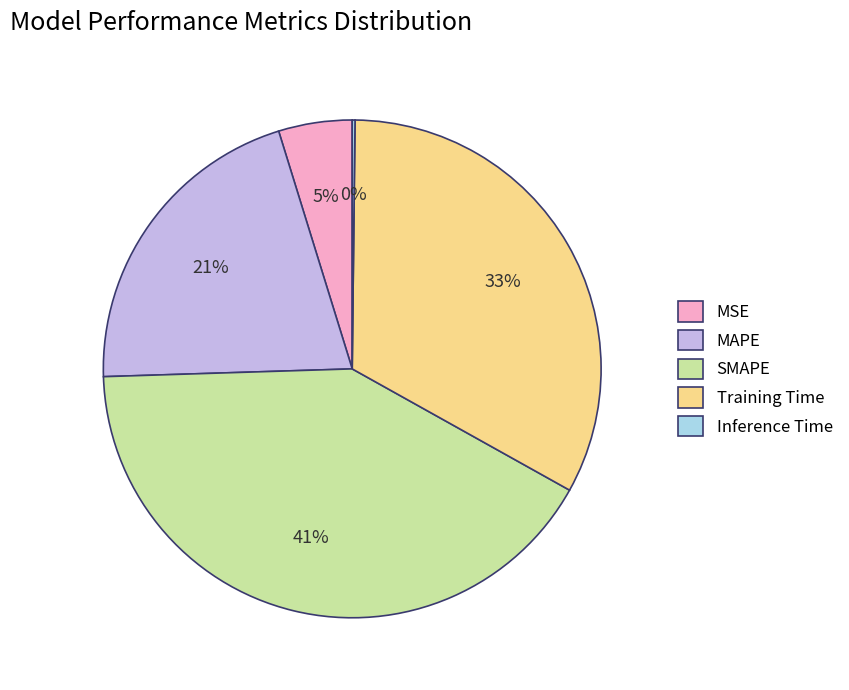

What percentage is the Training Time slice, to the nearest percent?

33%